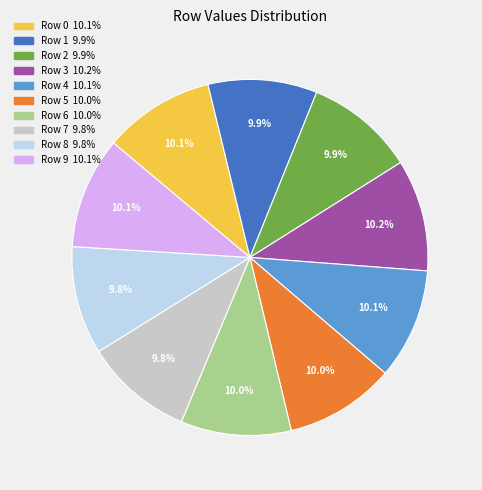

How much of the chart is everything except Row 7?

90.2%